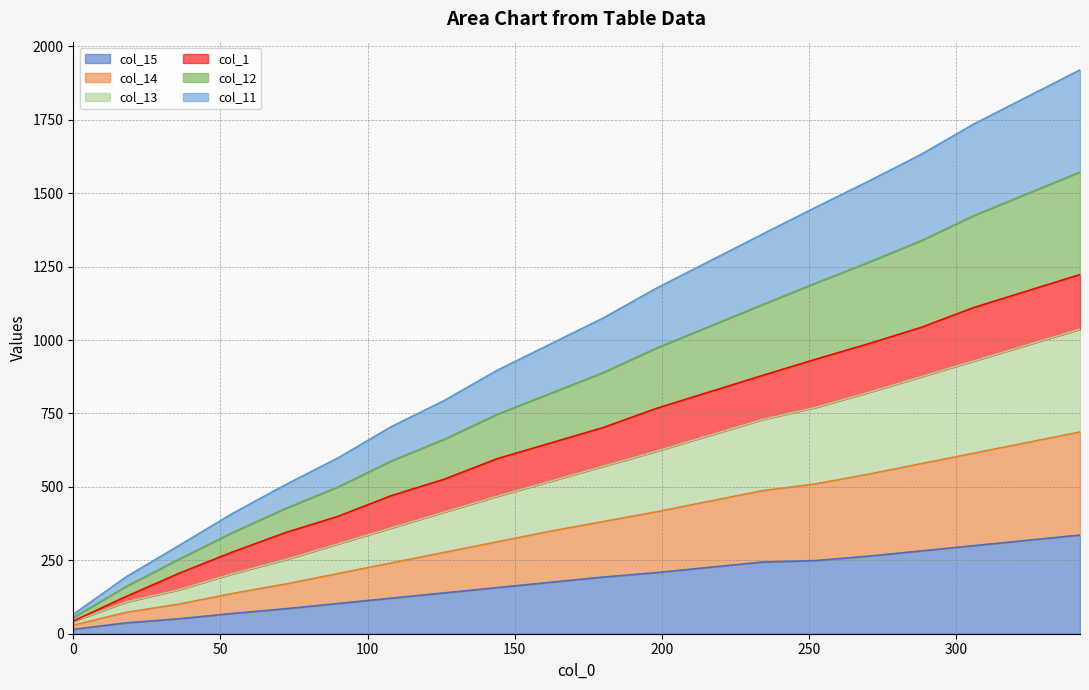

Does the chart display data point markers on the line(s)?

No